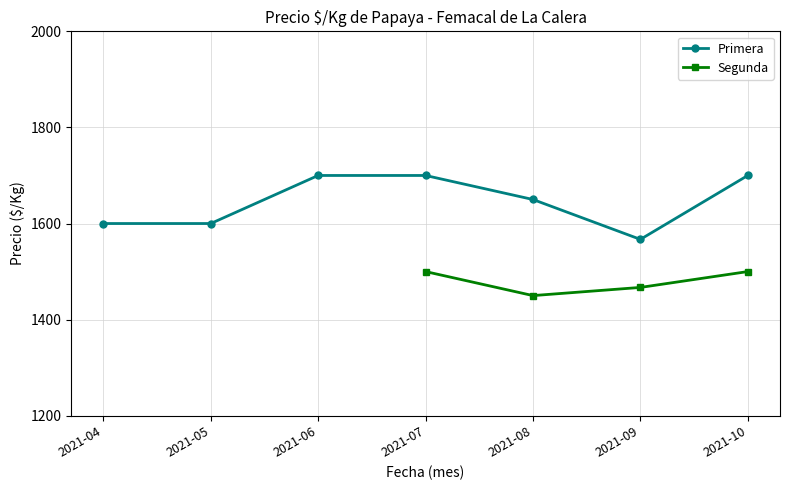

What is the difference between the maximum and minimum values in the Primera series?

133